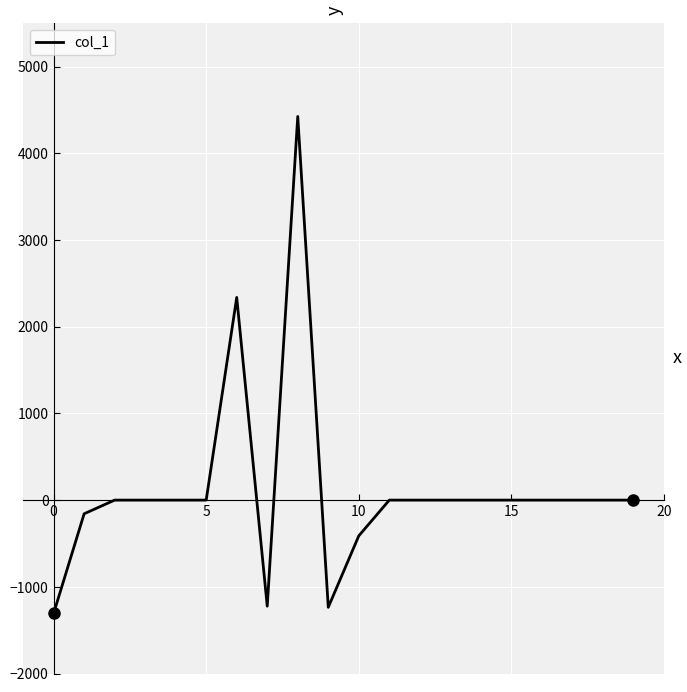

What is the minimum value shown in the chart?

-1307.8